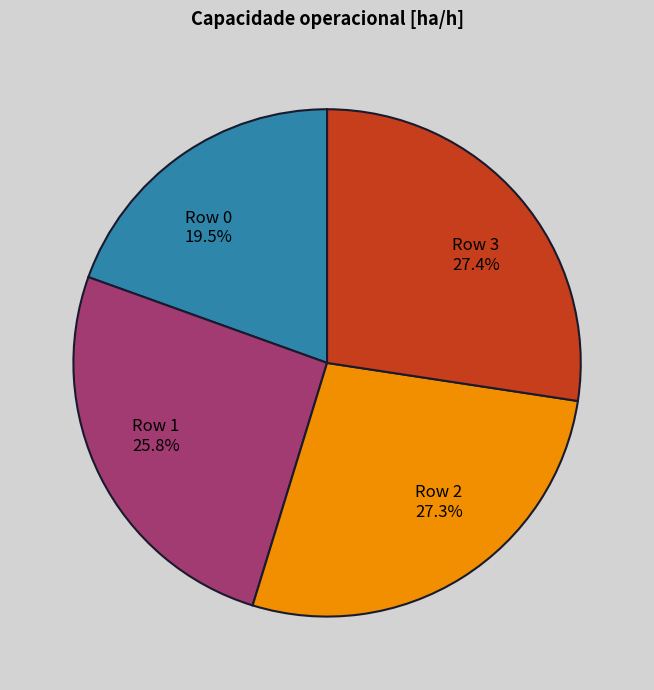

Does Row 1 account for over 50% of the chart?

No